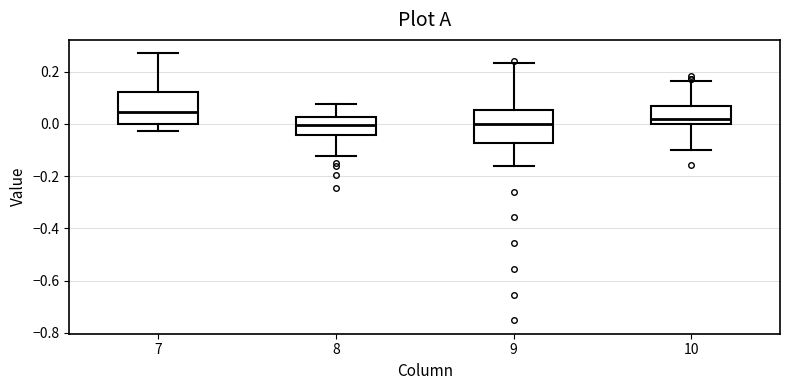

Reading left to right, transcribe this box plot: for each box, give where its median line is, the range the box spans, and where its two whiskers end, as read against the y-axis. The values are not printed on the chart, so give them approximately, as read against the axis.

7: median 0.04, box 0.00 to 0.12, whiskers -0.02 to 0.28
8: median 0.00, box -0.04 to 0.02, whiskers -0.12 to 0.08
9: median 0.00, box -0.08 to 0.06, whiskers -0.16 to 0.24
10: median 0.02, box 0.00 to 0.06, whiskers -0.10 to 0.16